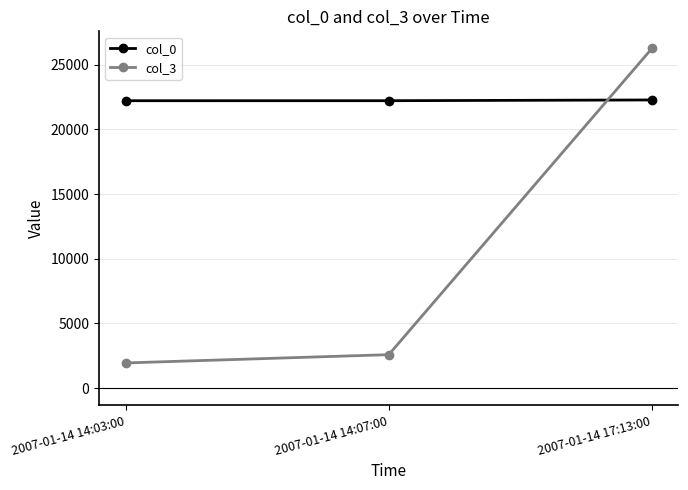

How many data points in col_0 are less than 22222?

1